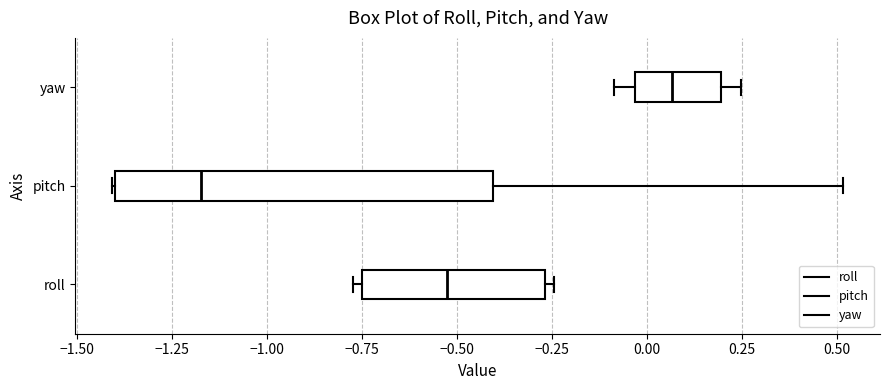

Reading bottom to top, transcribe this box plot: for each box, give where its median line is, the range the box spans, and where its two whiskers end, as read against the x-axis. The values are not printed on the chart, so give them approximately, as read against the axis.

roll: median -0.55, box -0.75 to -0.25, whiskers -0.75 (just left of the box's left edge) to -0.25 (just right of the box's right edge)
pitch: median -1.15, box -1.40 to -0.40, whiskers -1.40 to 0.50
yaw: median 0.05, box -0.05 to 0.20, whiskers -0.10 to 0.25